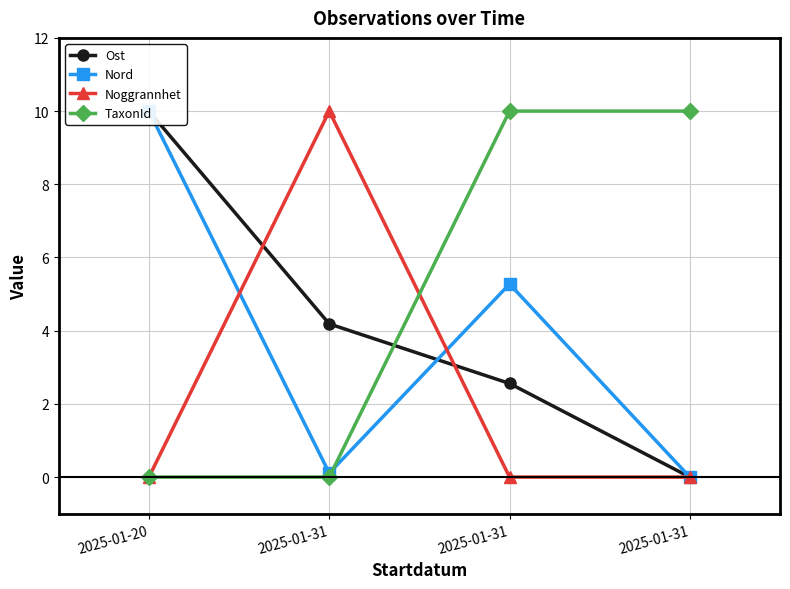

True or false: Nord has a value of 4.5 at 2025-01-20.

False